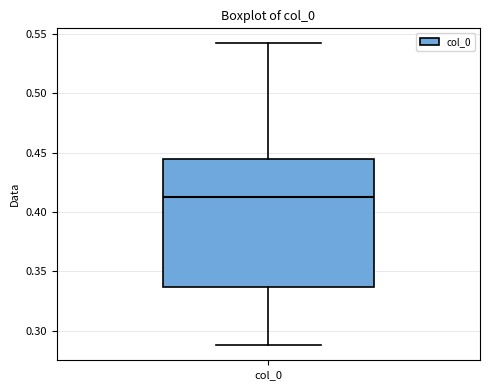

Transcribe this box plot: give where the median line is, the range the box spans, and where the two whiskers end, as read against the y-axis. The values are not printed on the chart, so give them approximately, as read against the axis.

median 0.415, box 0.335 to 0.445, whiskers 0.290 to 0.540